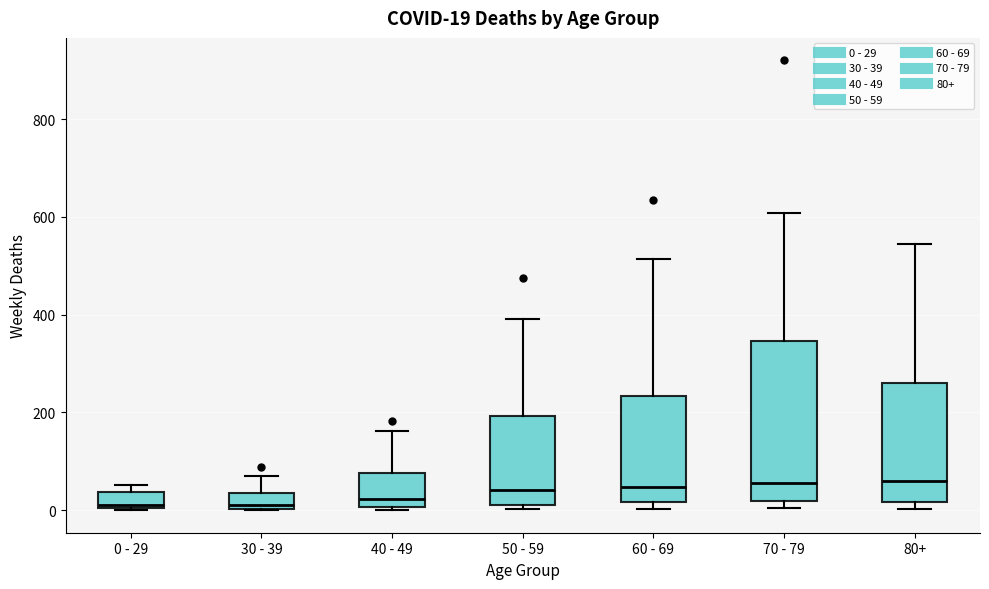

Which box is the tallest, from its lower edge to its upper edge?

70 - 79